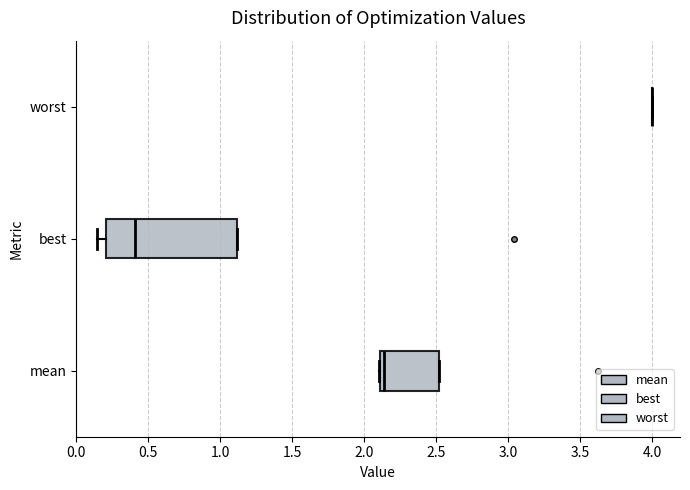

Reading bottom to top, transcribe this box plot: for each box, give where its median line is, the range the box spans, and where its two whiskers end, as read against the x-axis. The values are not printed on the chart, so give them approximately, as read against the axis.

mean: median 2.15, box 2.10 to 2.50, whiskers 2.10 to 2.50
best: median 0.40, box 0.20 to 1.10, whiskers 0.15 to 1.10
worst: box collapsed to a line at 4.00, whiskers 4.00 to 4.00